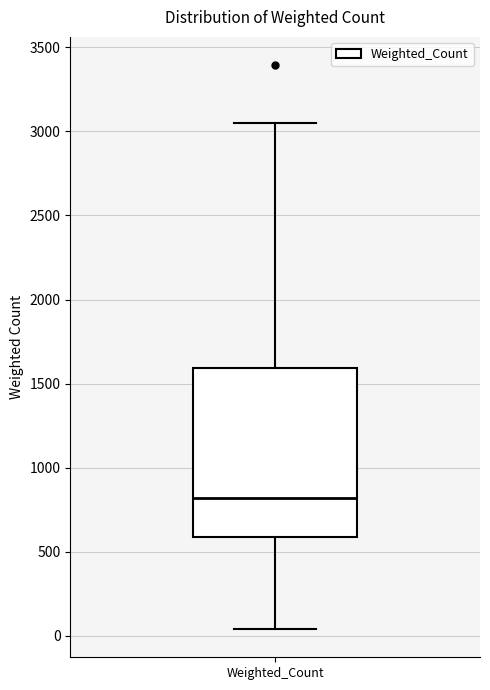

Read this box plot against the y-axis: the position of the median line, the range covered by the box, and the ends of both whiskers. The values are not printed on the chart, so give them approximately, as read against the axis.

median 800, box 600 to 1600, whiskers 50 to 3050